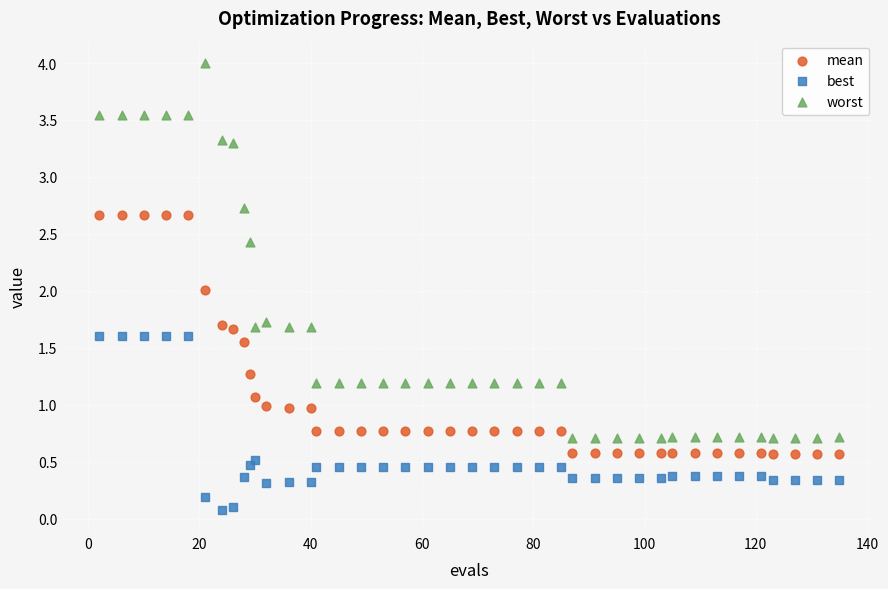

Across all data points, what is the range of X values (max minus min)?

133.0